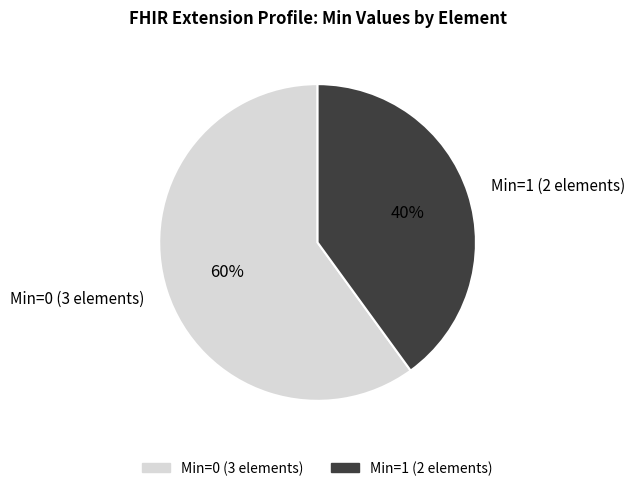

How many segments does this pie chart have?

2